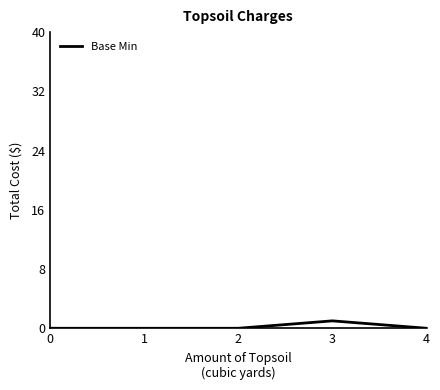

True or false: the data has more than 0 interior local peaks.

True